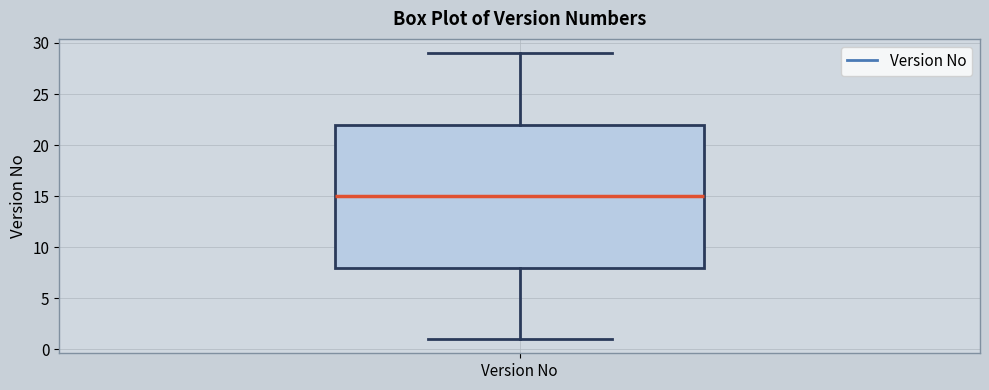

Where does the upper whisker of the box for Version No end on the y-axis? The values are not printed on the chart, so give them approximately, as read against the axis.

29